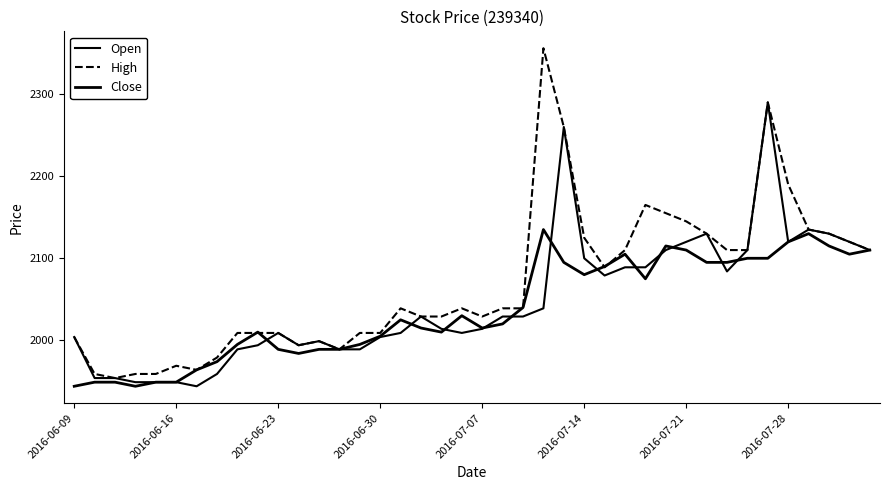

At which category is the sum across all series the highest?

34